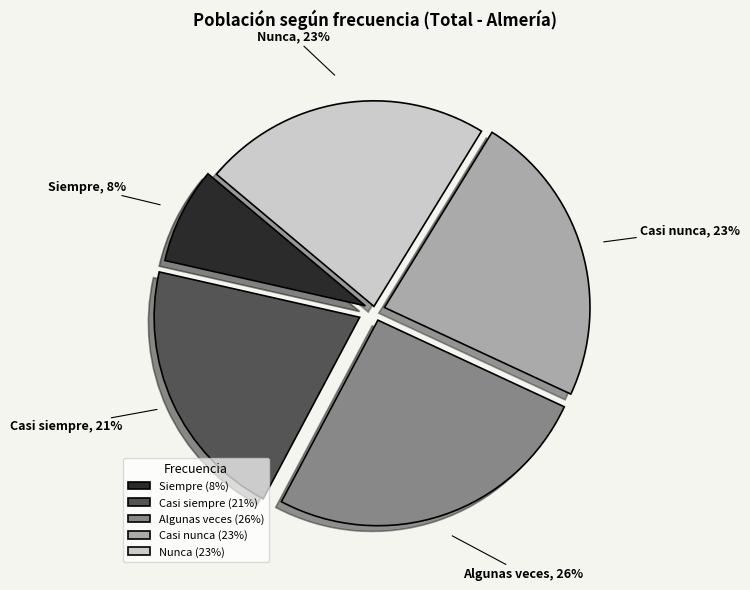

Which slice is the largest?

Algunas veces